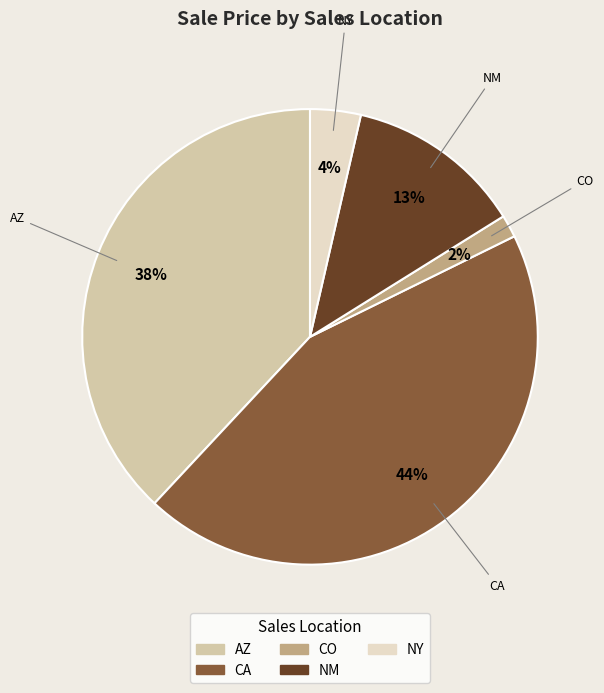

Does NY account for over 50% of the chart?

No